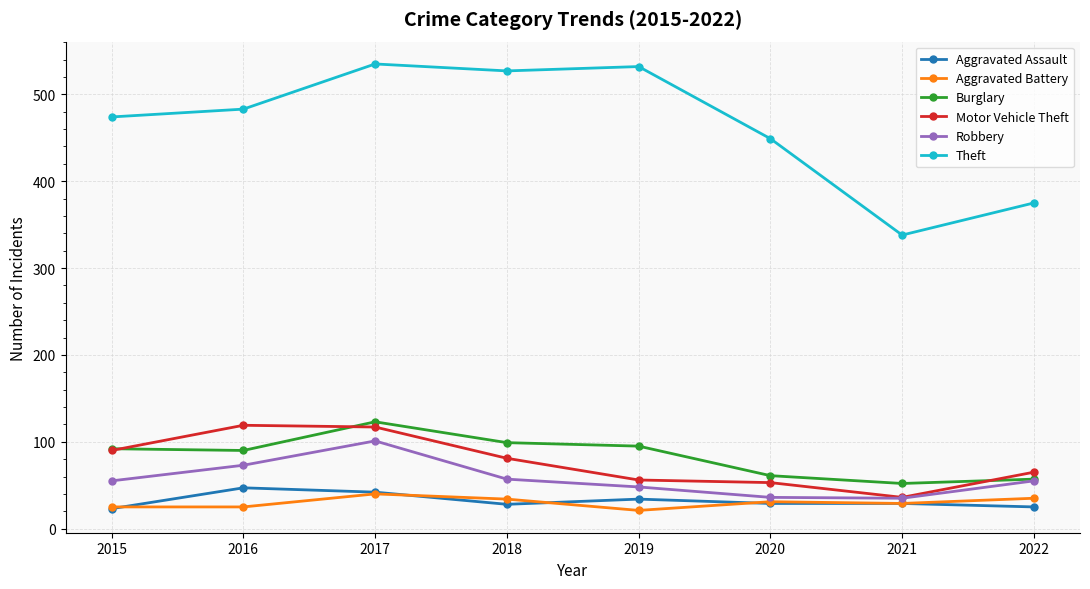

Is it true that Robbery equals 35 at 2021?

True